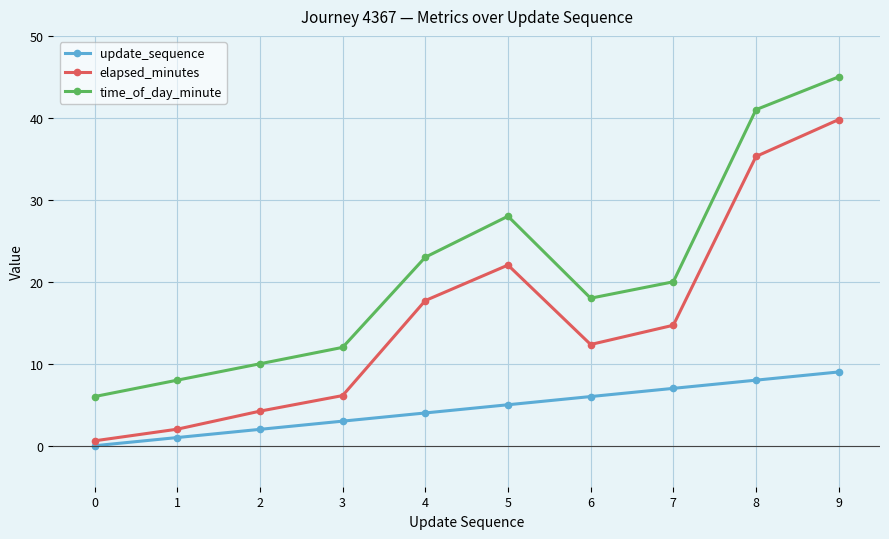

What is the sum of all update_sequence values?

45.0